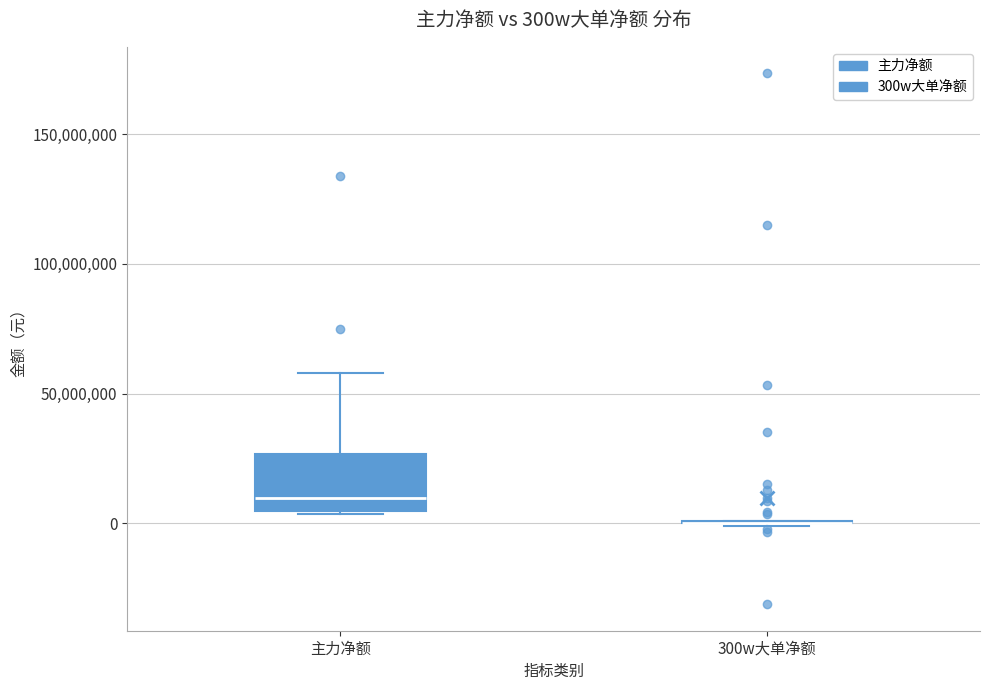

Reading left to right, read every box against the y-axis: the position of its median line, the range the box covers, and the ends of its whiskers. The values are not printed on the chart, so give them approximately, as read against the axis.

主力净额: median 10000000, box 5000000 to 25000000, whiskers 5000000 to 60000000
300w大单净额: box collapsed to a line at 0, whiskers 0 to 0